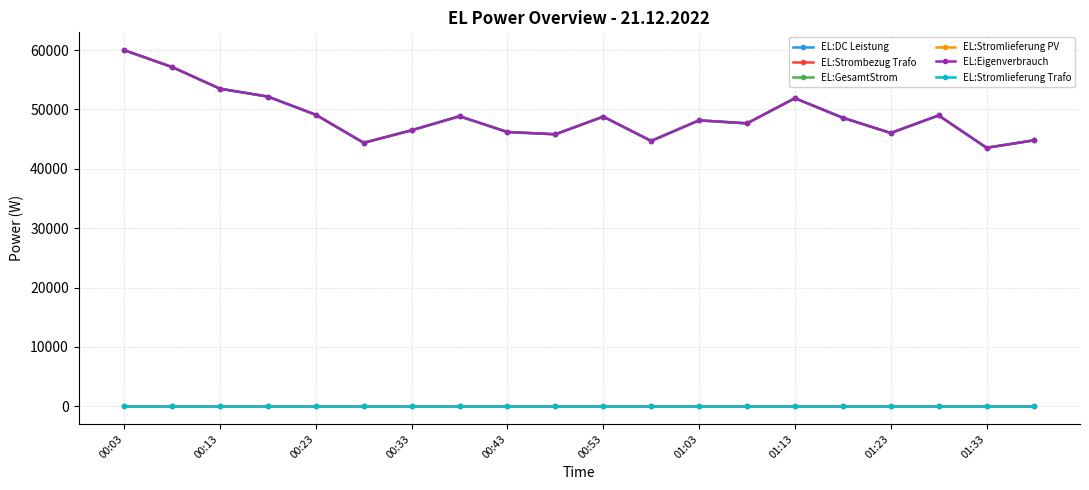

At which category is the sum across all series the highest?

00:03